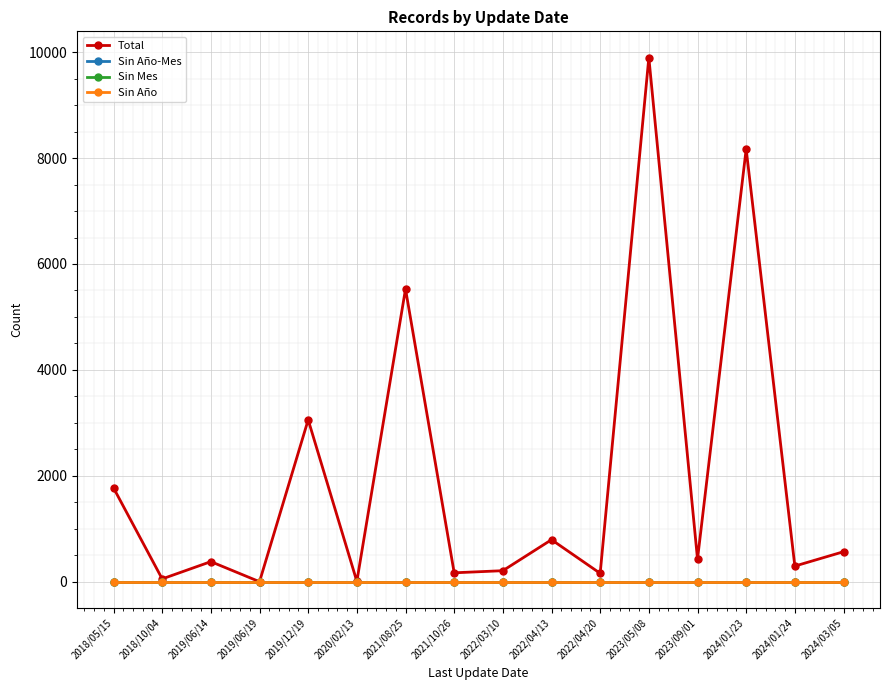

At how many categories does at least one series exceed 6588?

2